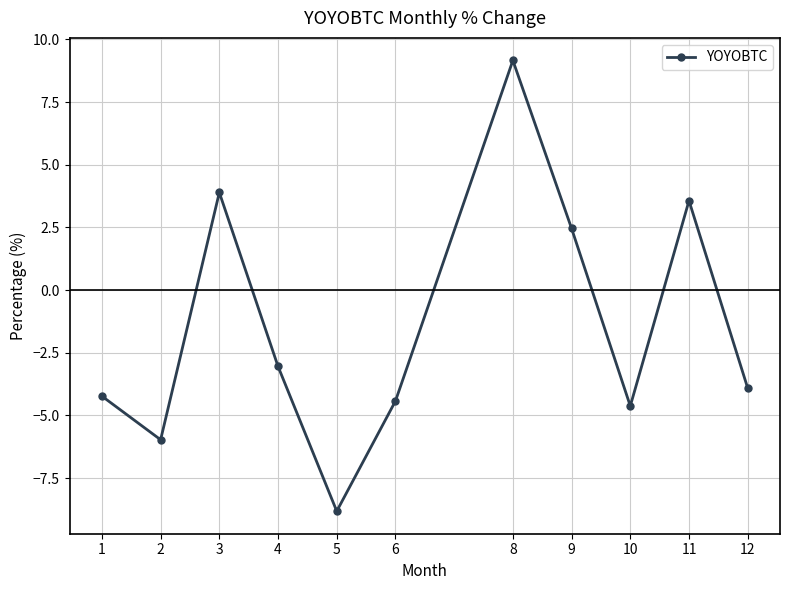

Count the number of data series in this chart.

1